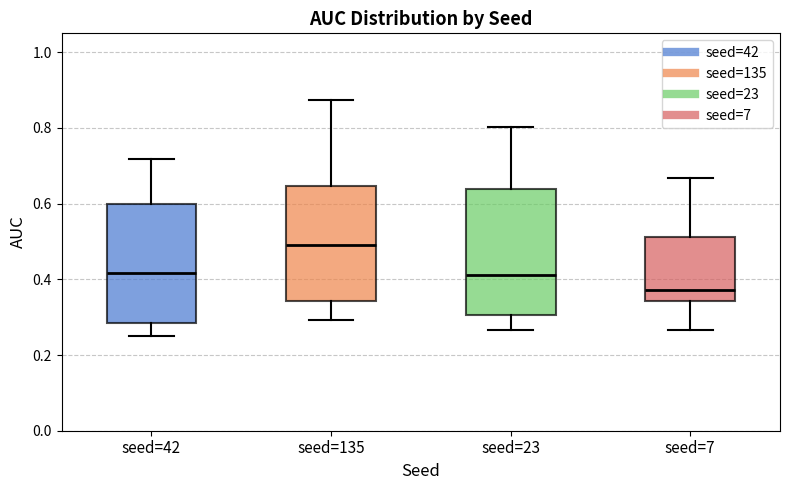

Where is the lower edge of the box for seed=7 on the y-axis? The values are not printed on the chart, so give them approximately, as read against the axis.

0.34